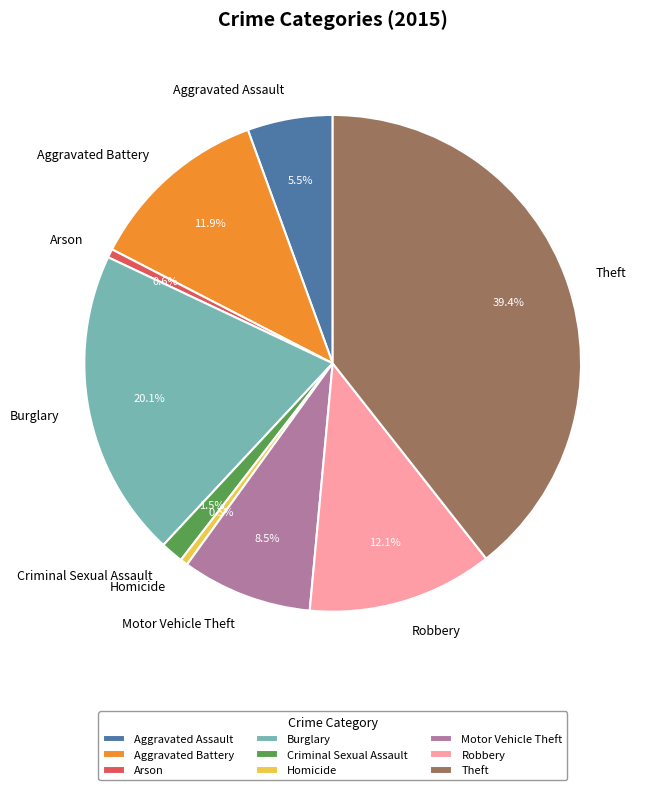

Does any single category account for the majority?

No